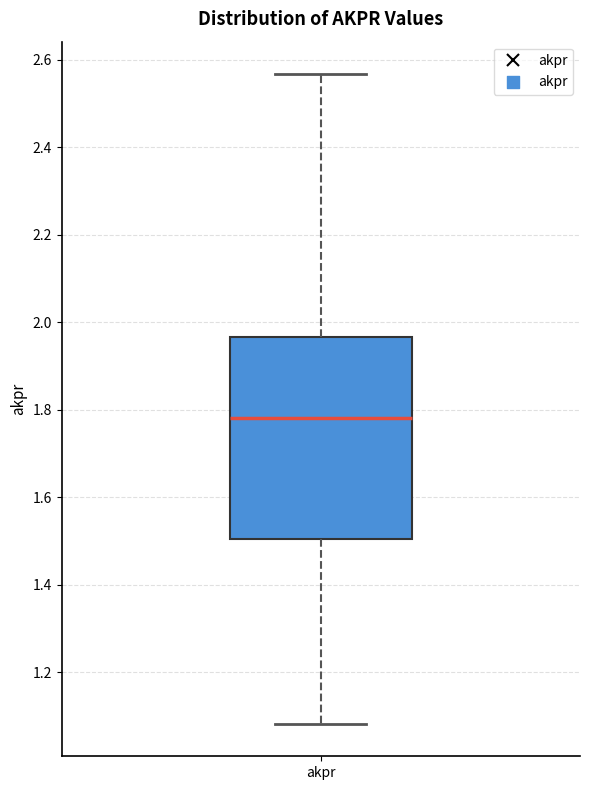

Where is the lower edge of the box for akpr on the y-axis? The values are not printed on the chart, so give them approximately, as read against the axis.

1.50